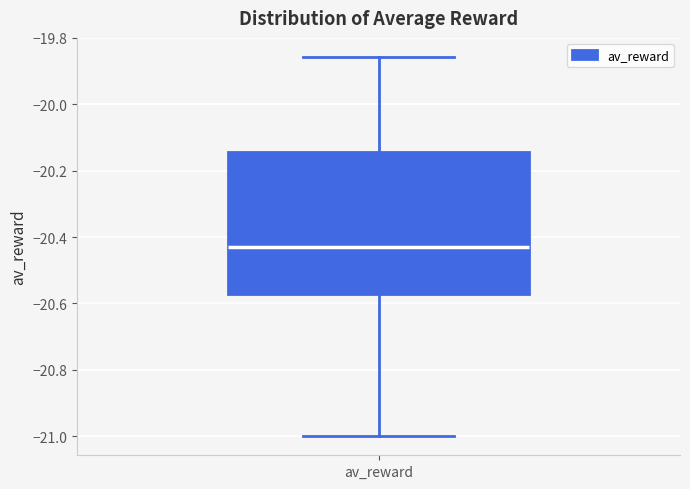

Read this box plot against the y-axis: the position of the median line, the range covered by the box, and the ends of both whiskers. The values are not printed on the chart, so give them approximately, as read against the axis.

median -20.42, box -20.58 to -20.14, whiskers -21.00 to -19.86